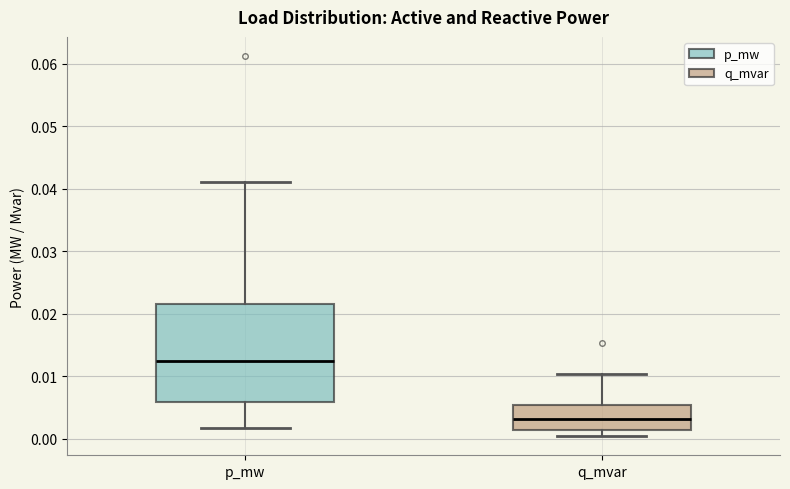

Comparing the boxes themselves (not the whiskers), which one is the tallest?

p_mw